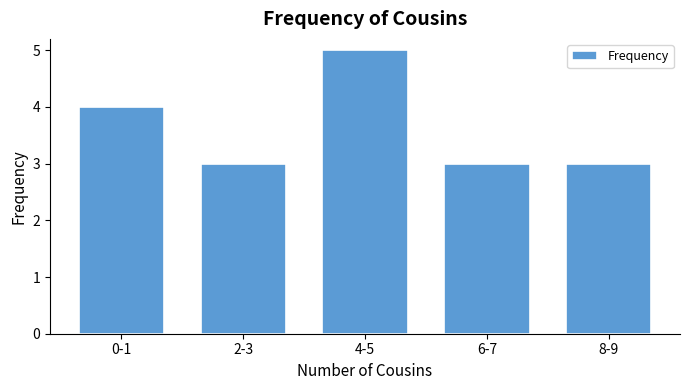

Reading right to left, transcribe all the data shown in this chart.

8-9=3	6-7=3	4-5=5	2-3=3	0-1=4